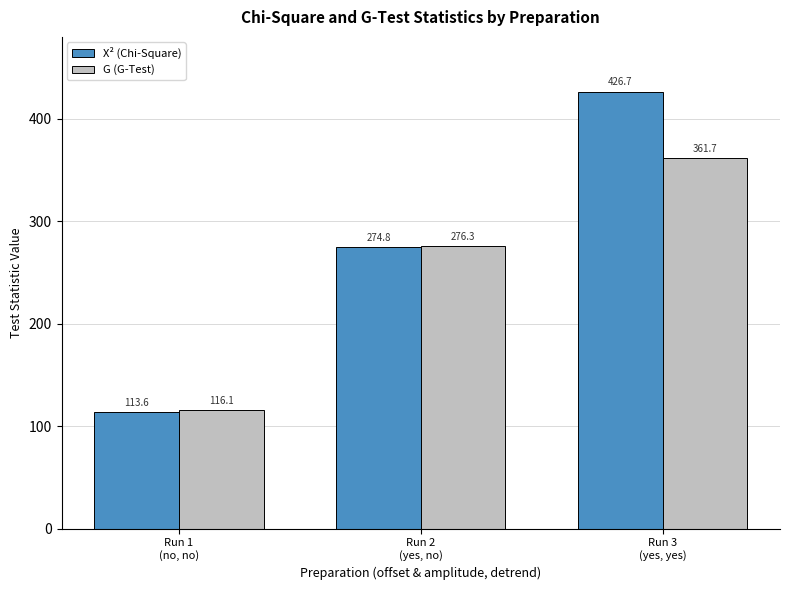

The value of G (G-Test) at Run 1
(no, no) is 116.1. True or false?

True